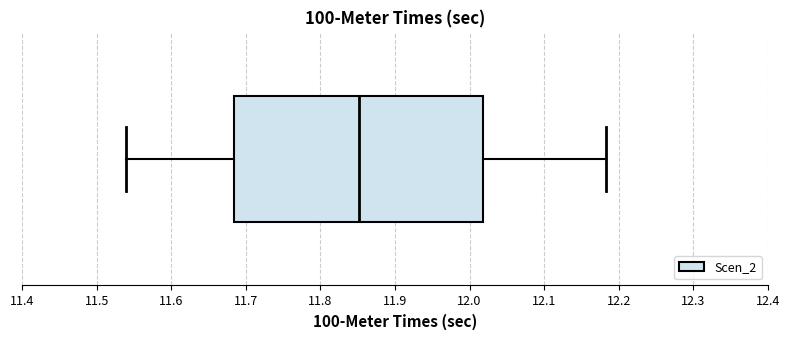

Where does the left whisker of the box end on the x-axis? The values are not printed on the chart, so give them approximately, as read against the axis.

11.54